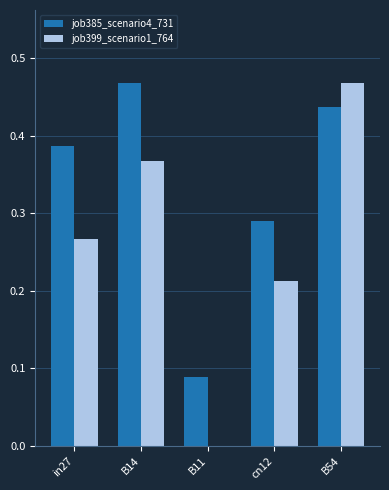

Is the value of job399_scenario1_764 at in27 greater than the value of job385_scenario4_731 at in27?

No